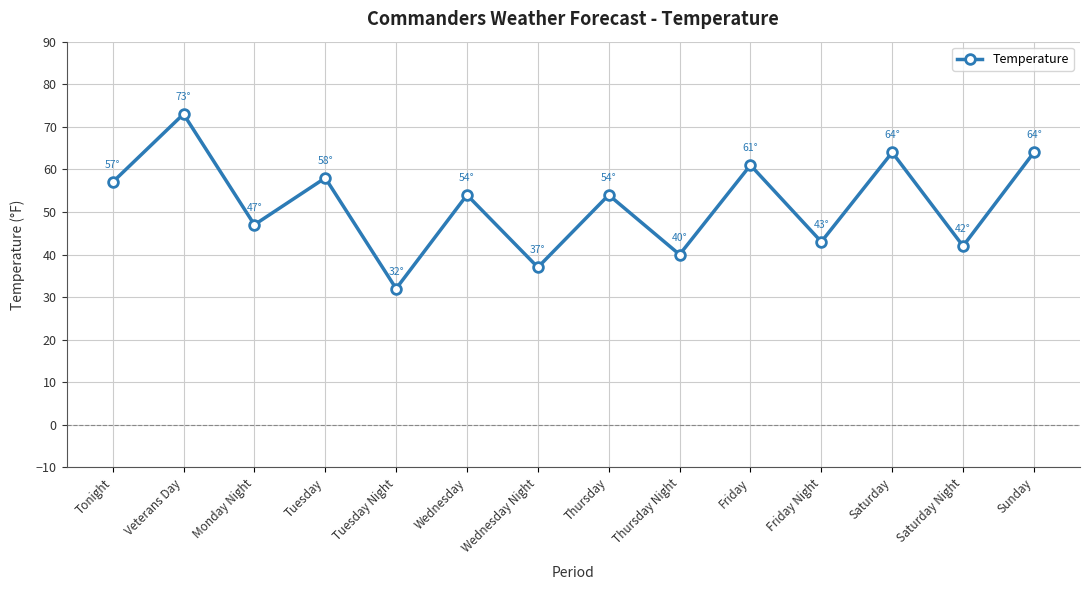

What is the change in value from Saturday to Saturday Night?

-22